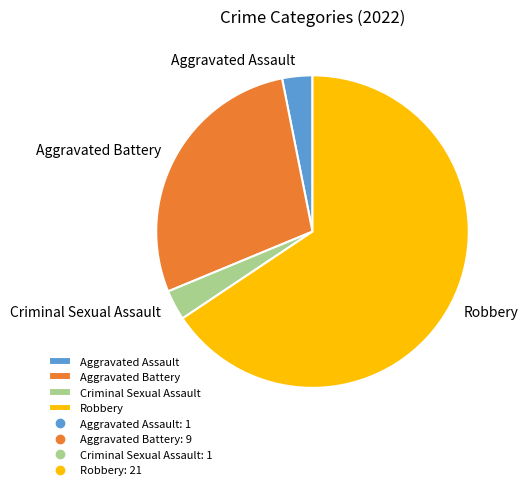

True or false: Aggravated Assault accounts for 3% of the total.

True